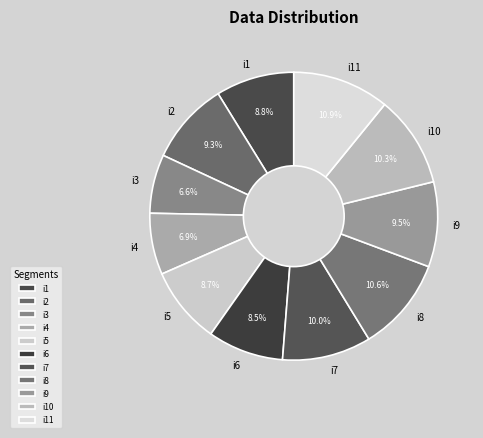

To the nearest percent, what is the difference between the i11 and i2 slice percentages?

2%